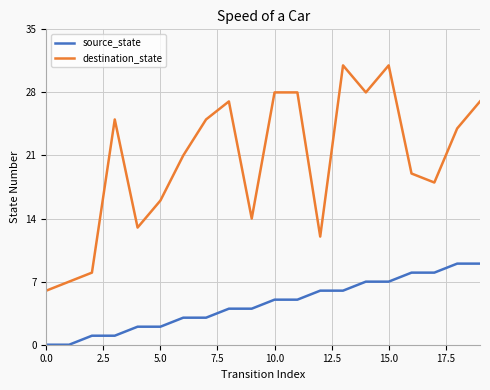

True or false: destination_state and source_state intersect in this chart.

False